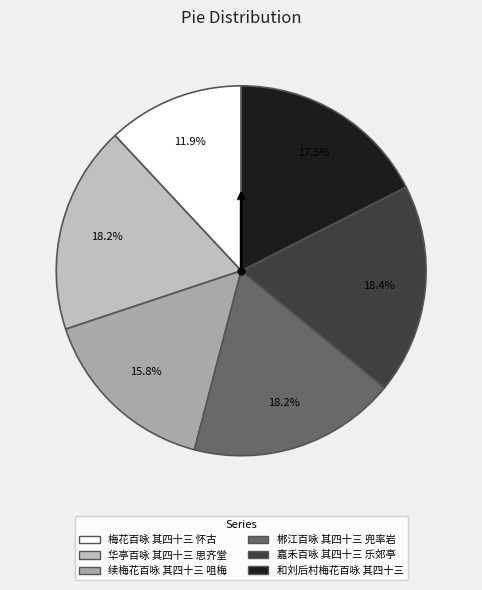

What portion of the pie excludes 郴江百咏 其四十三 兜率岩?

81.8%